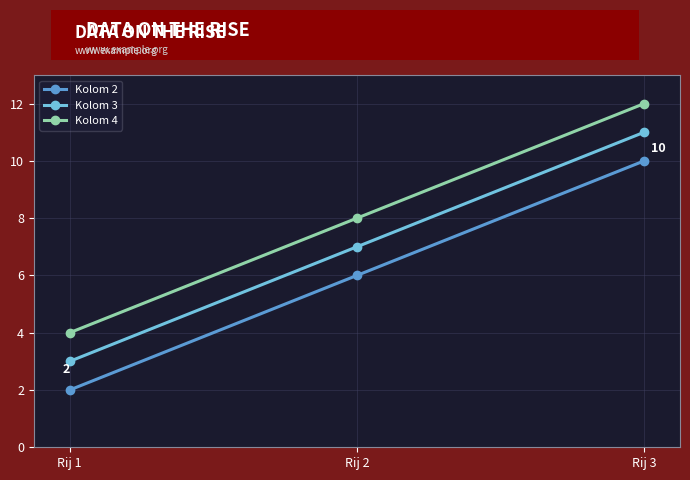

What is the maximum value shown in the chart?

12